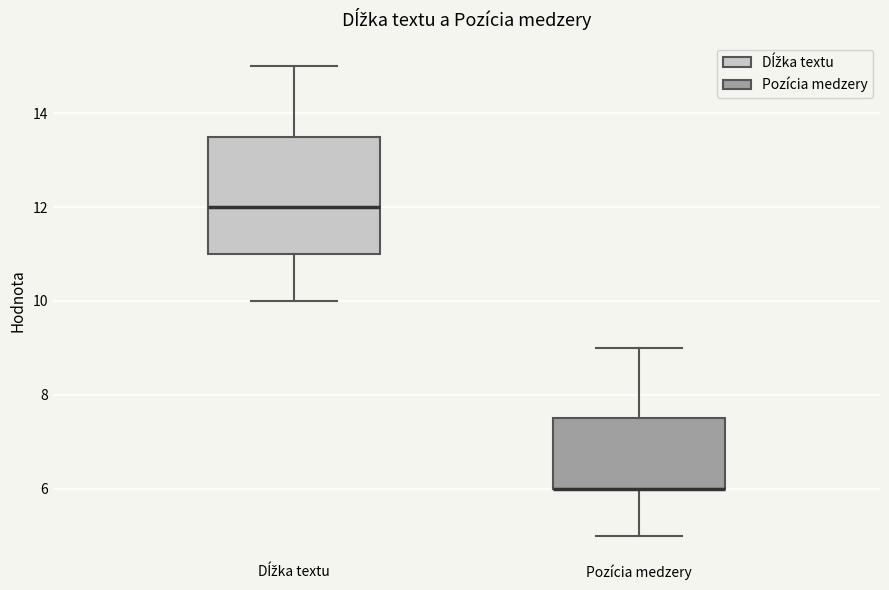

Where does the median line of the box for Dĺžka textu sit on the y-axis? The values are not printed on the chart, so give them approximately, as read against the axis.

12.0